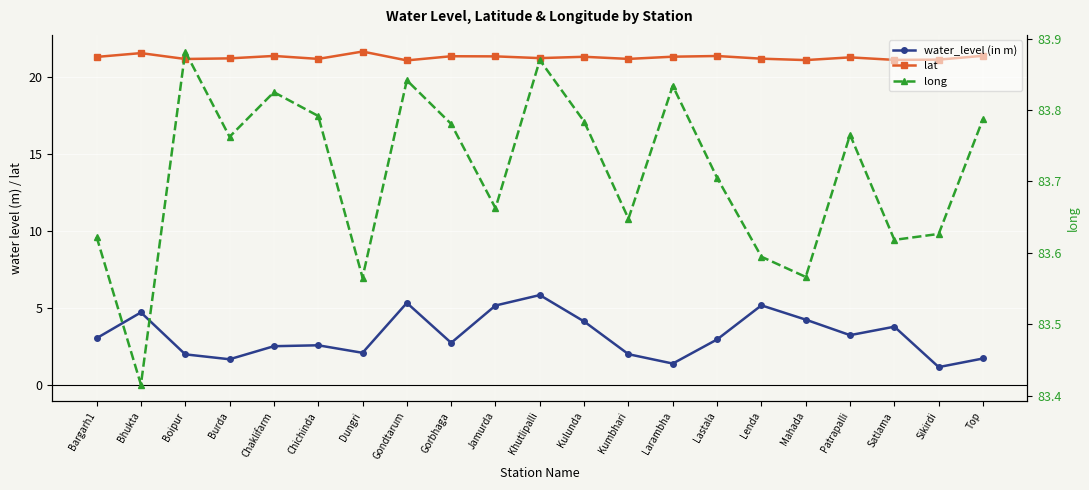

True or false: water_level (in m) and lat intersect in this chart.

False